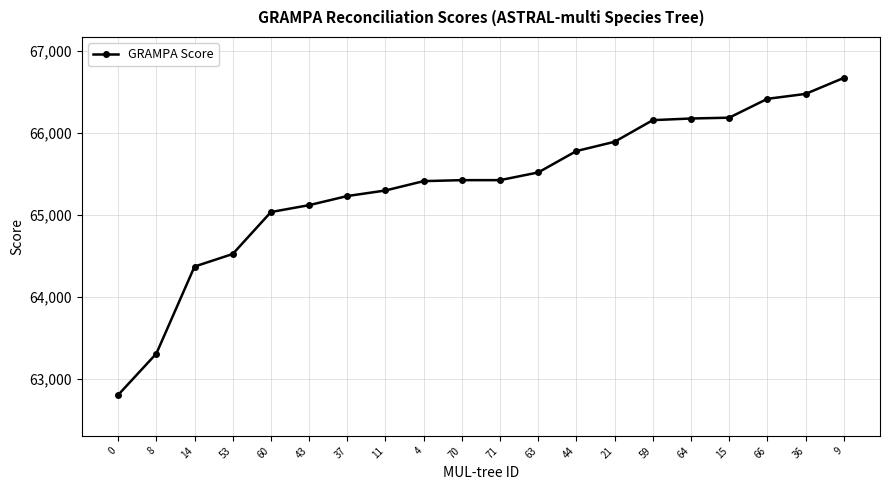

The value at 4 is 65412. True or false?

True